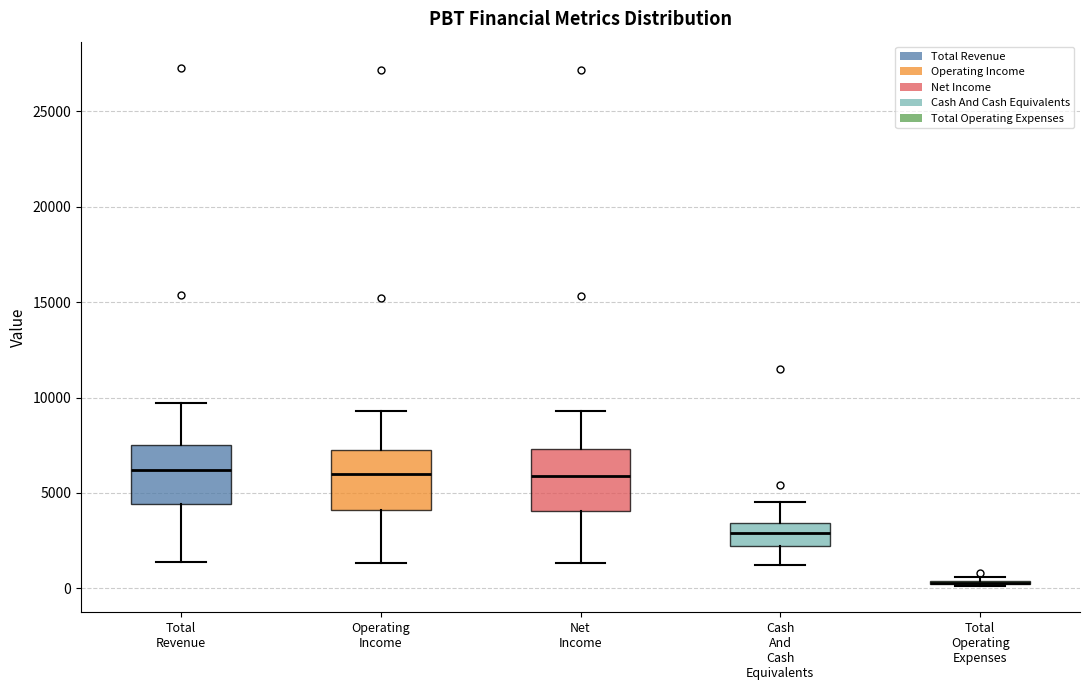

Where is the upper edge of the box for Operating Income on the y-axis? The values are not printed on the chart, so give them approximately, as read against the axis.

7000